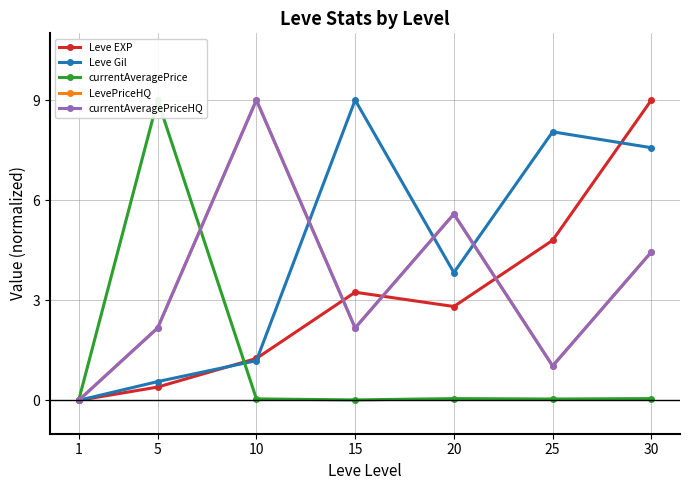

Does the chart have visible grid lines?

Yes